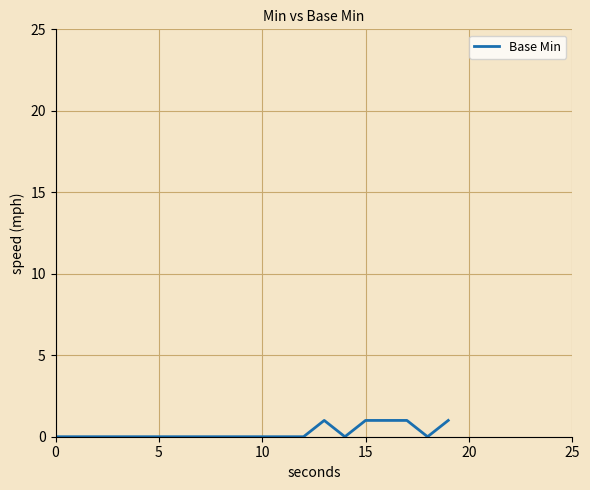

How many lines are shown in the chart?

1